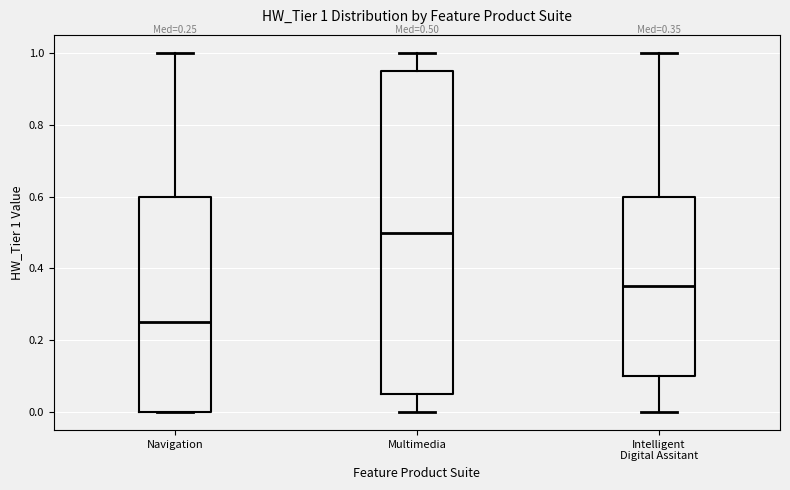

Which box has the highest median line?

Multimedia